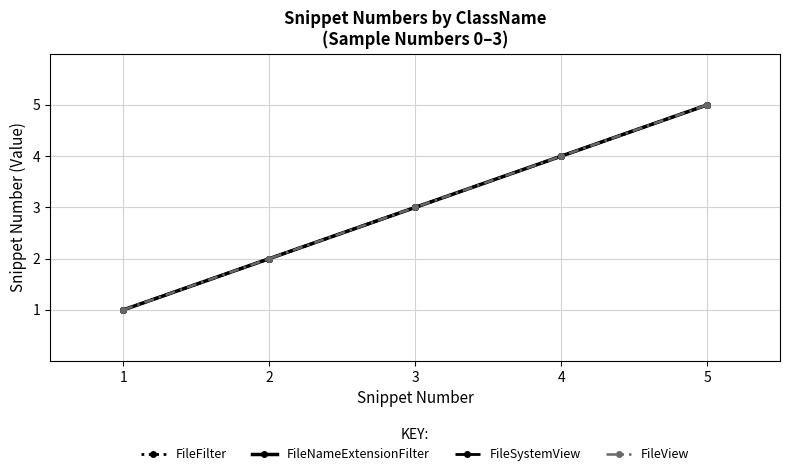

Which series has the largest total across all categories?

FileFilter